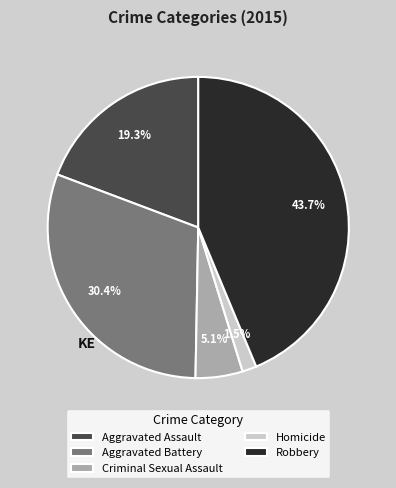

What percentage do Criminal Sexual Assault and Robbery together represent?

48.8%